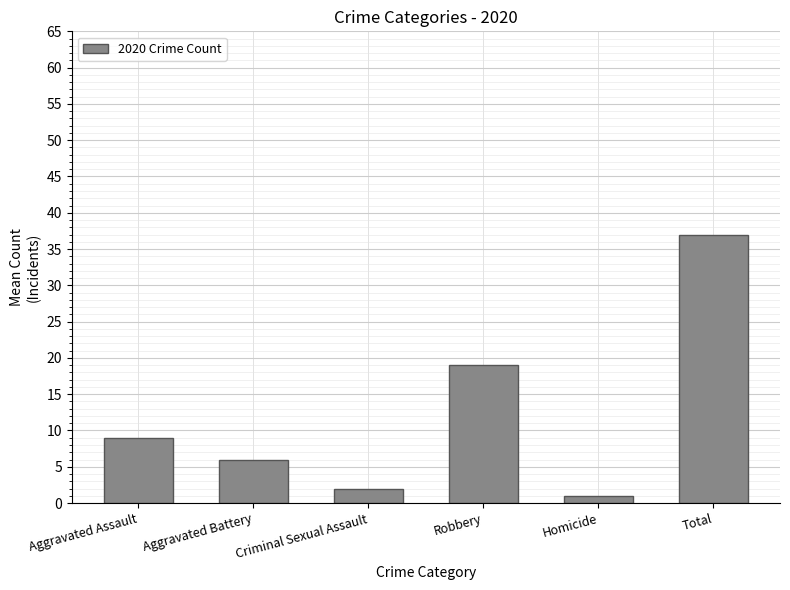

Which has a higher value, Aggravated Battery or Robbery?

Robbery